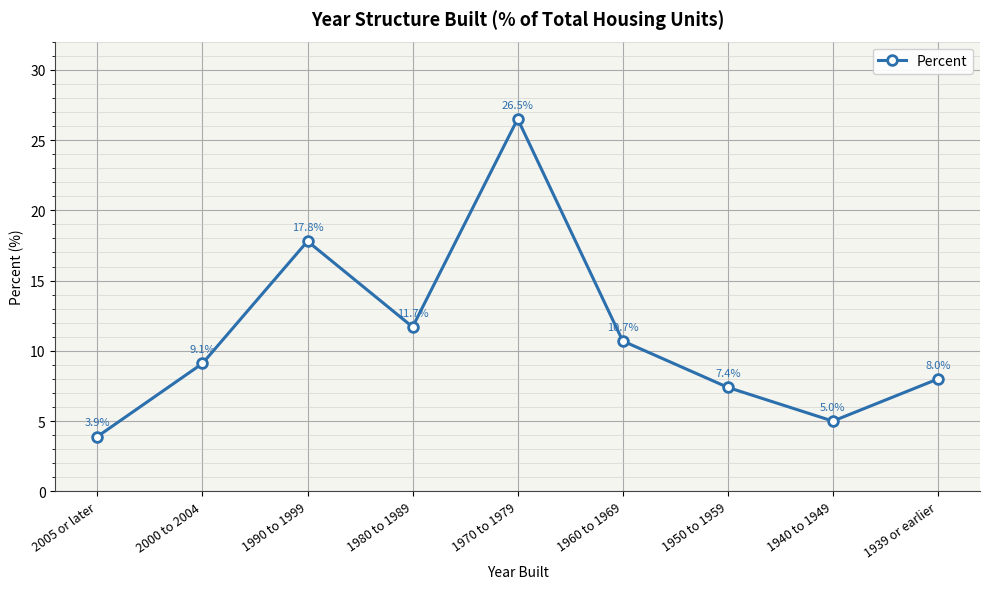

Rank the categories by value from lowest to highest.

2005 or later, 1940 to 1949, 1950 to 1959, 1939 or earlier, 2000 to 2004, 1960 to 1969, 1980 to 1989, 1990 to 1999, 1970 to 1979